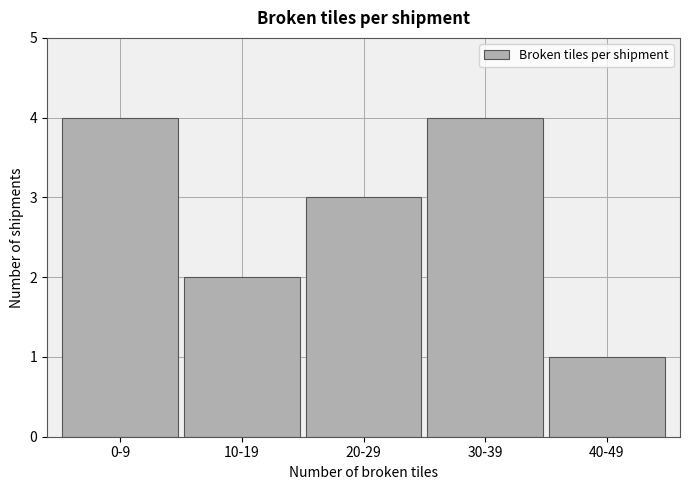

Reading left to right, list all the values displayed in this chart.

0-9=4	10-19=2	20-29=3	30-39=4	40-49=1